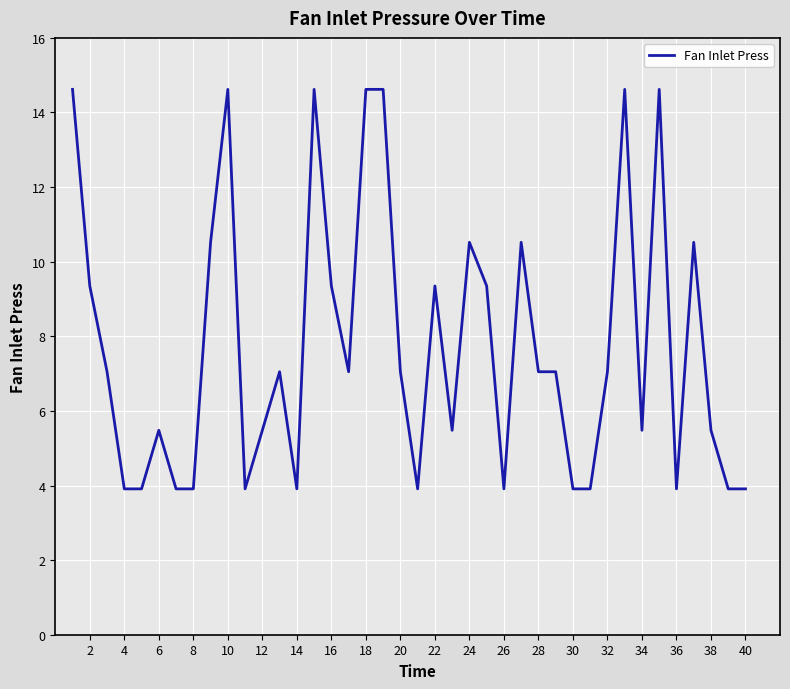

What is the minimum value shown in the chart?

3.9